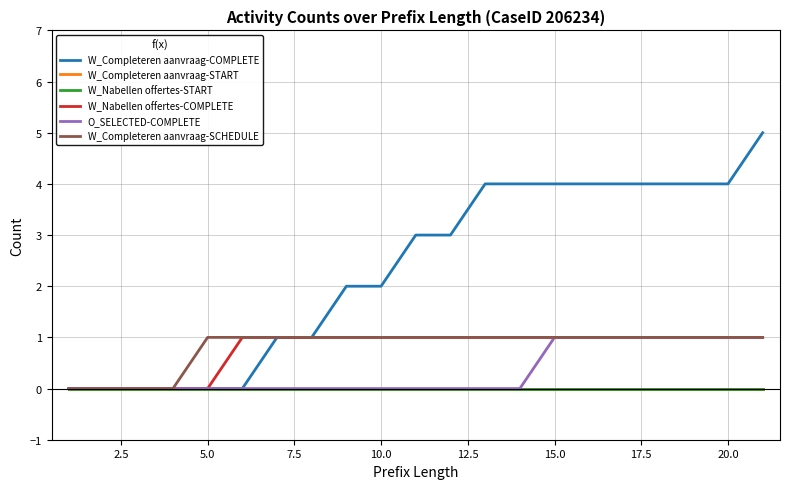

Does the chart have visible grid lines?

Yes